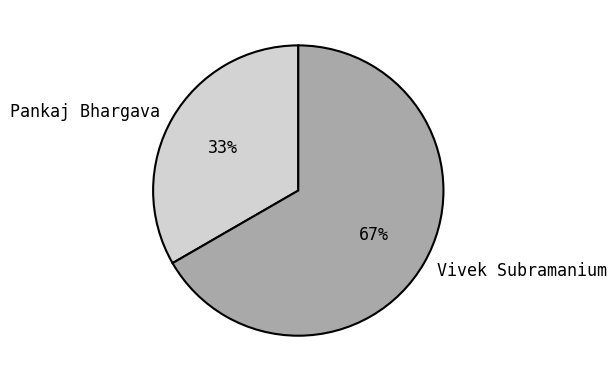

To the nearest percent, what is the average slice percentage?

50%